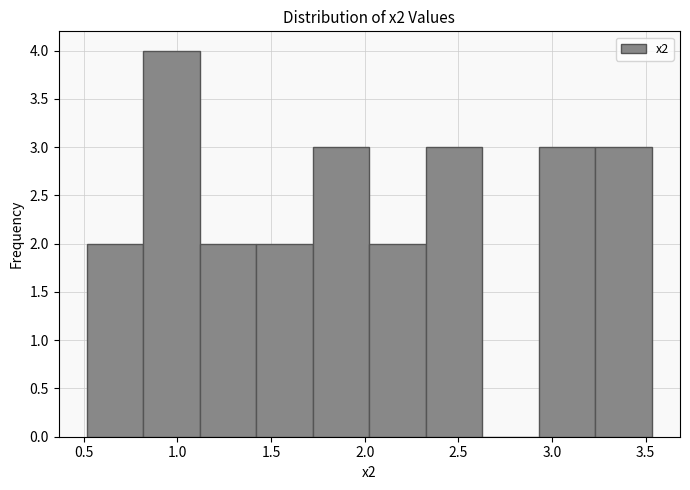

Reading left to right, list every bar in this chart as the range it spans on the x-axis followed by its height. Neither the bar edges nor the heights are printed on the chart, so give them approximately, as read against the axes.

0.50 to 0.80: 2
0.80 to 1.10: 4
1.10 to 1.40: 2
1.40 to 1.70: 2
1.70 to 2.00: 3
2.00 to 2.35: 2
2.35 to 2.65: 3
2.65 to 2.95: 0
2.95 to 3.25: 3
3.25 to 3.55: 3